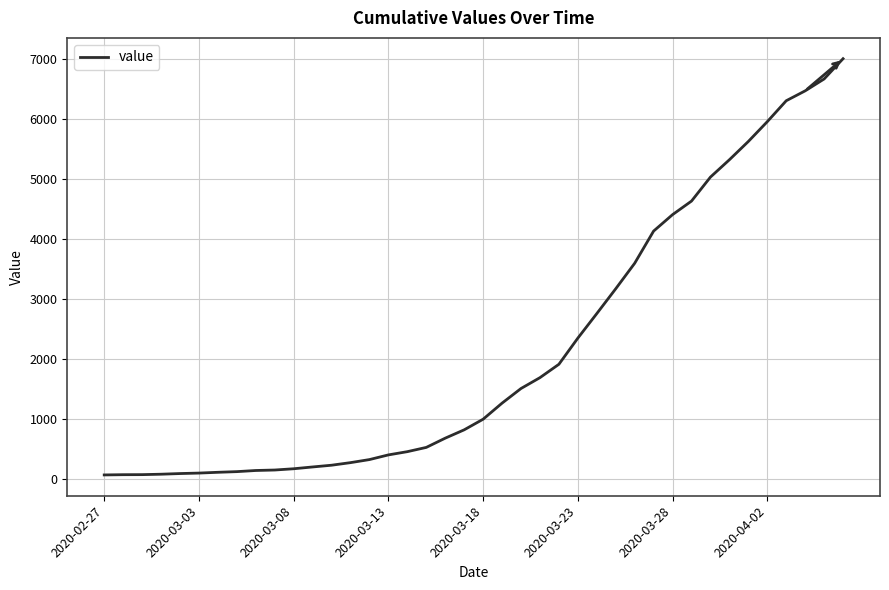

How many lines are shown in the chart?

1